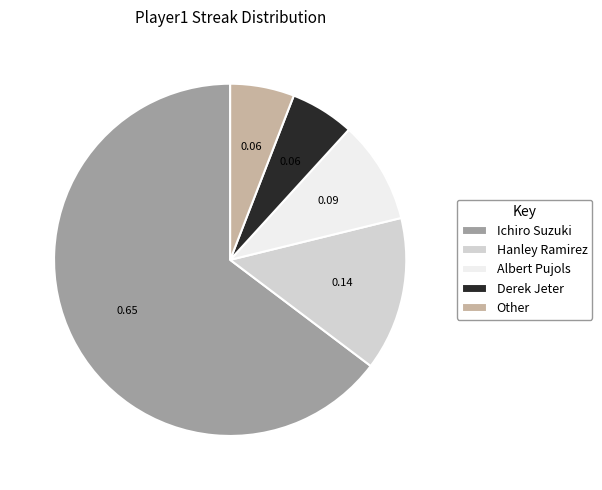

Do Hanley Ramirez and Ichiro Suzuki together represent more than half of the pie?

Yes